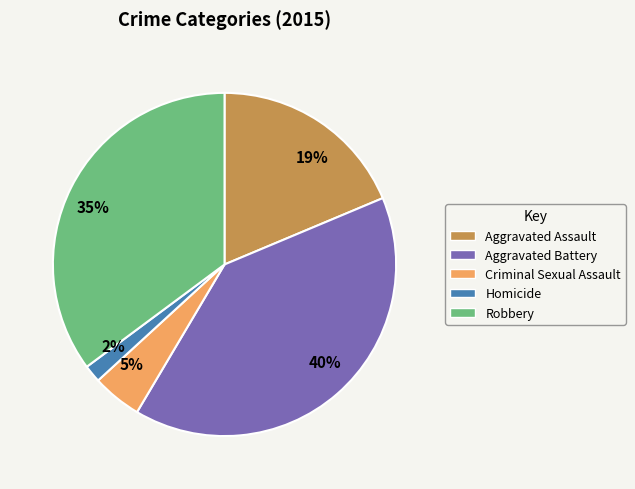

Is the sum of Aggravated Assault and Criminal Sexual Assault greater than half?

No